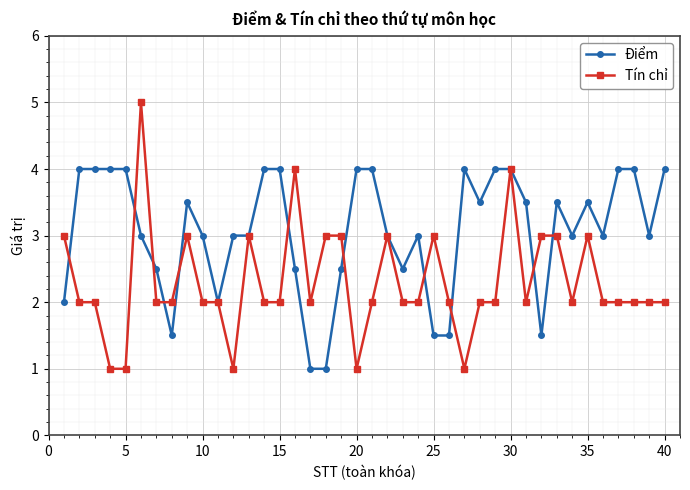

What is the maximum value shown in the chart?

5.0